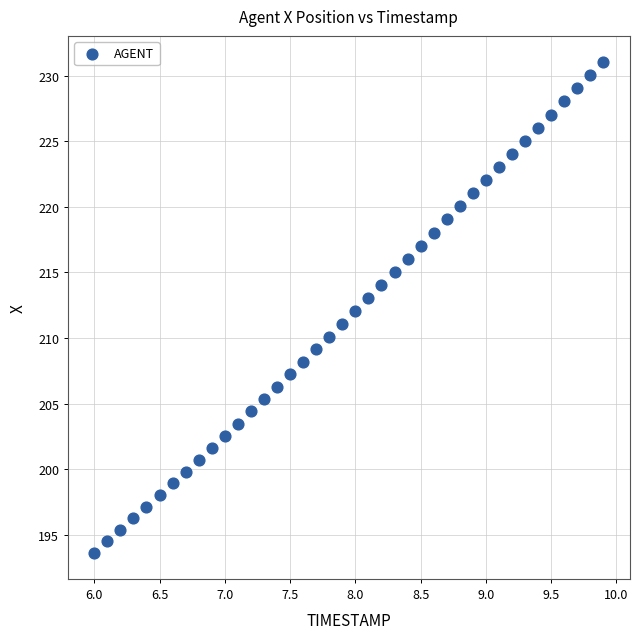

What is the range of Y values (max minus min)?

37.4